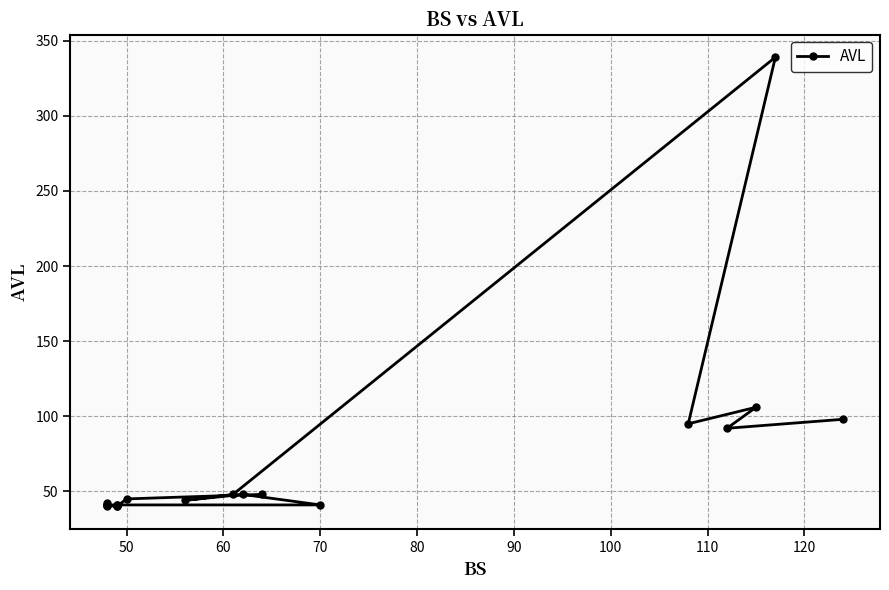

How many lines are shown in the chart?

1